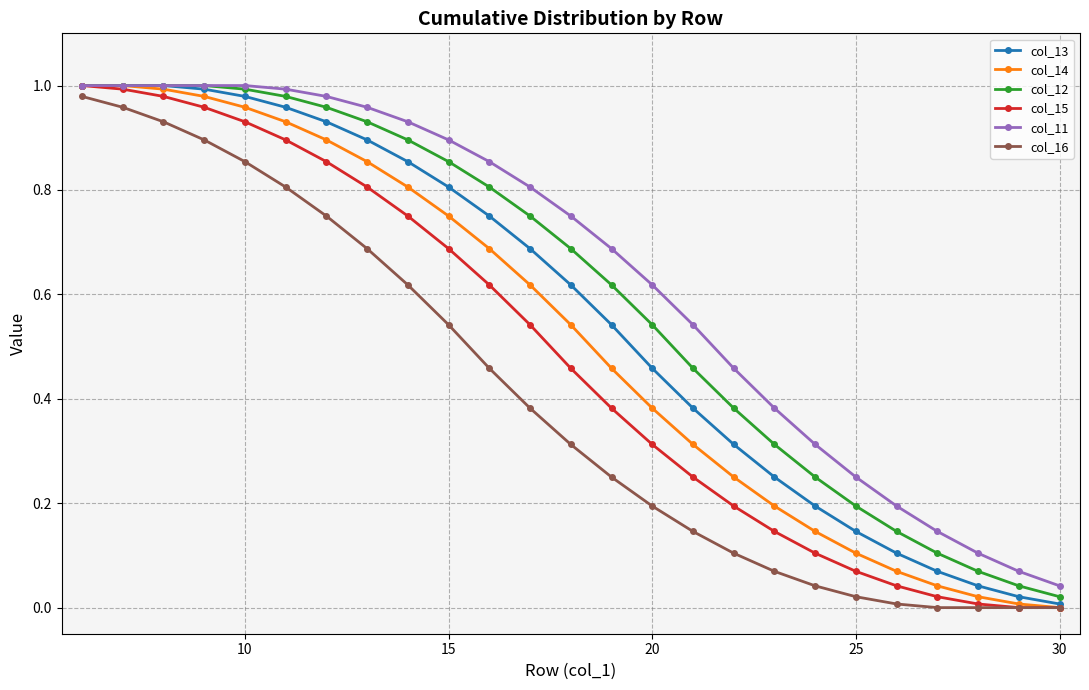

List the series in order of their overall mean, highest first.

col_11, col_12, col_13, col_14, col_15, col_16